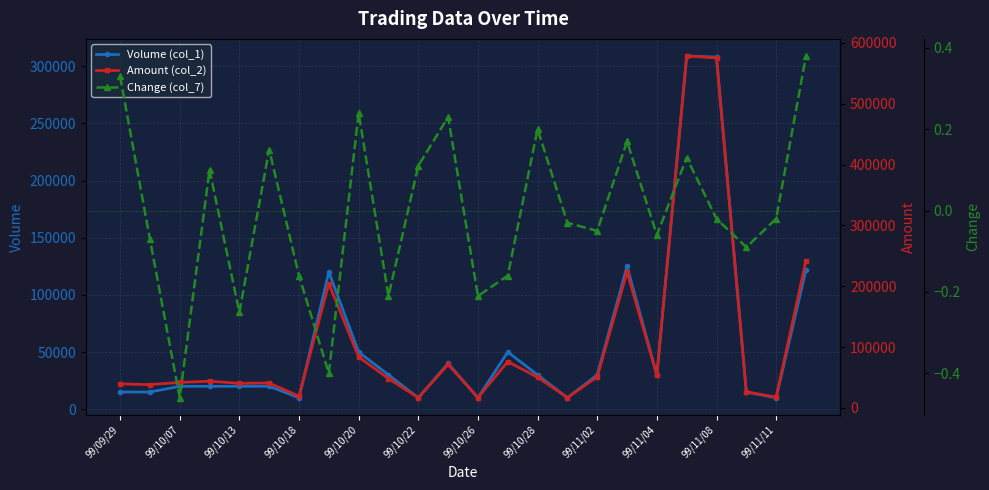

How many interior local peaks does the Change (col_7) series have?

7